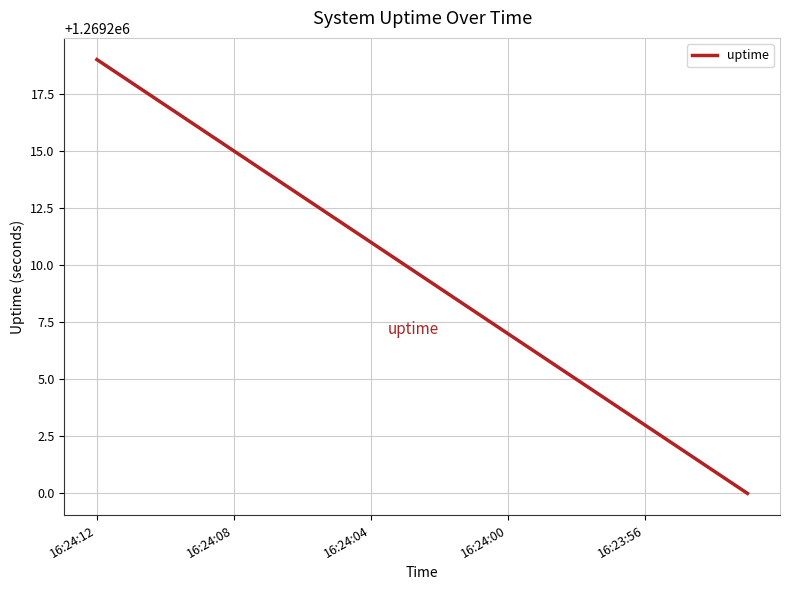

What is the difference between the maximum and minimum values?

19